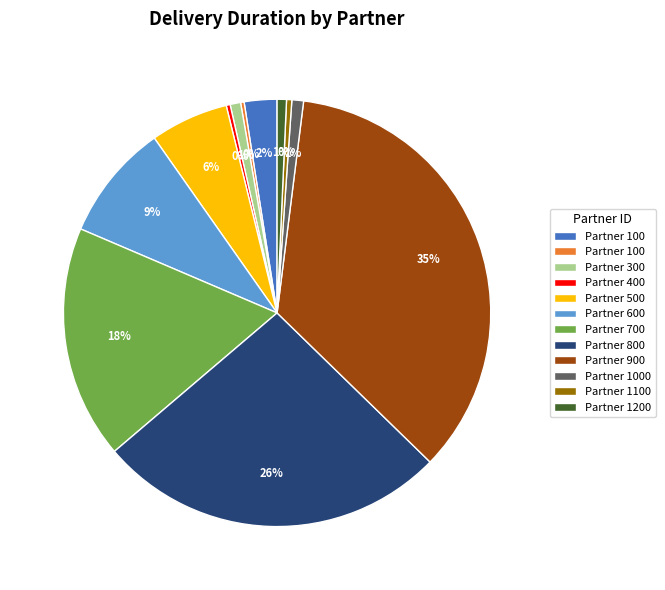

To the nearest percent, what is the average slice percentage?

8%